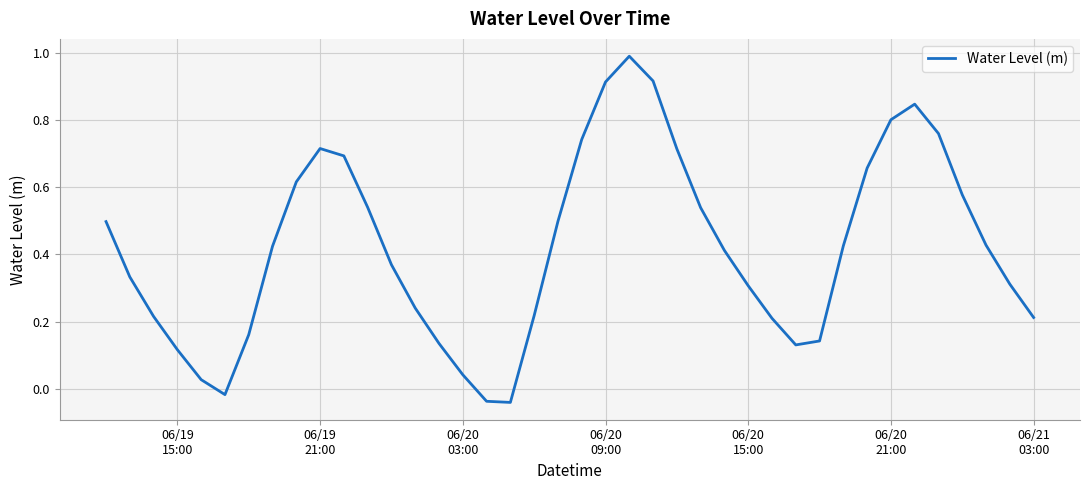

What is the maximum value shown in the chart?

1.0